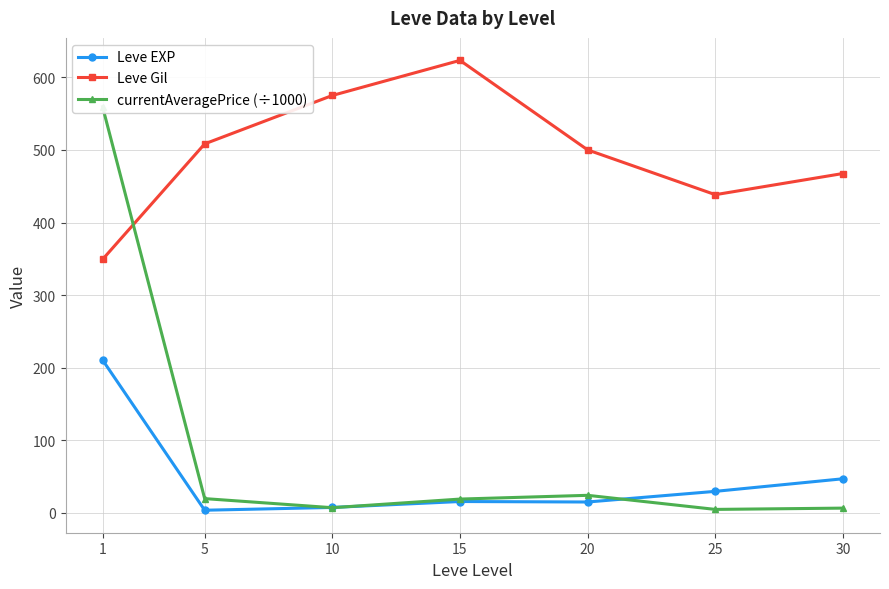

At how many categories does at least one series exceed 602?

1